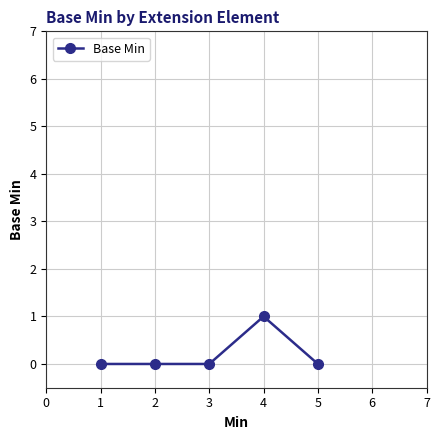

Reading left to right, extract all data points from this chart.

0	0	0	1	0